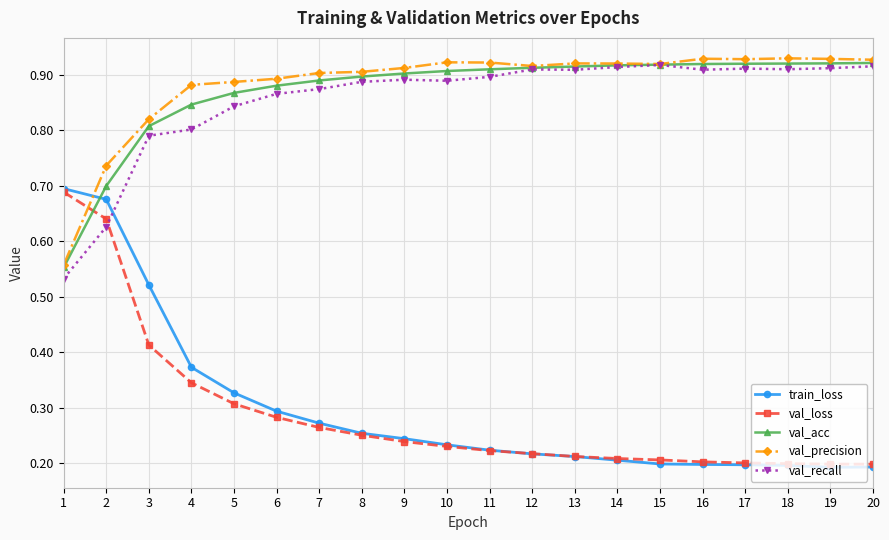

At how many categories does at least one series exceed 0?

20